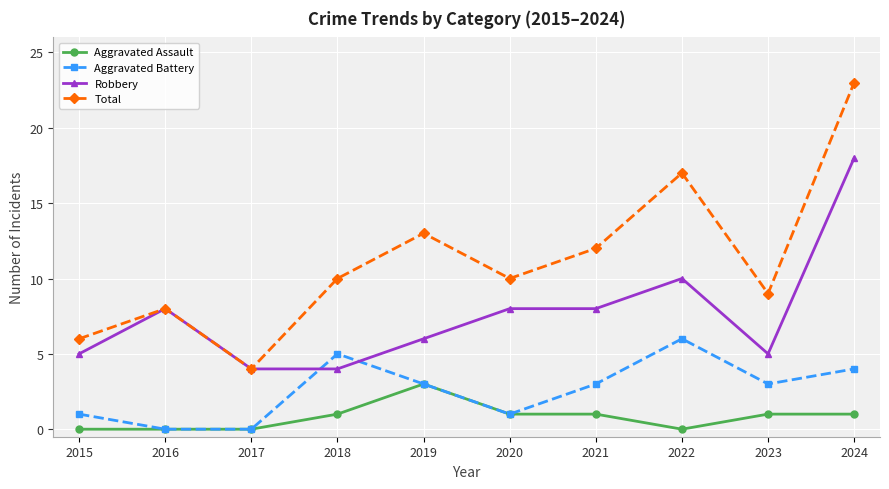

Rank the series by their maximum value, from highest to lowest.

Total, Robbery, Aggravated Battery, Aggravated Assault